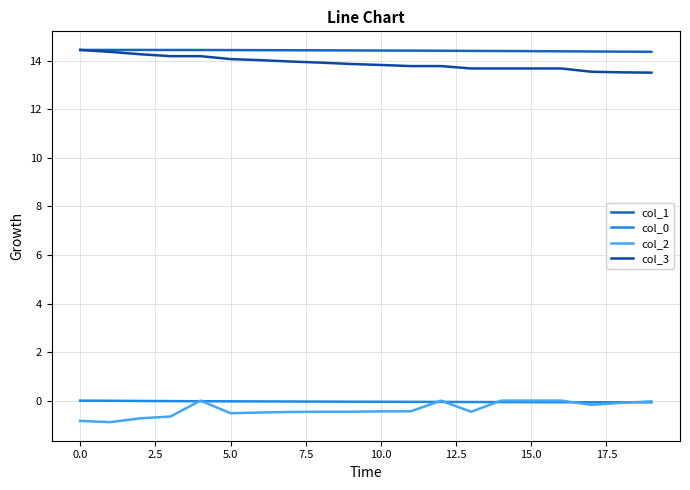

What is the highest value of the col_1 series?

14.4